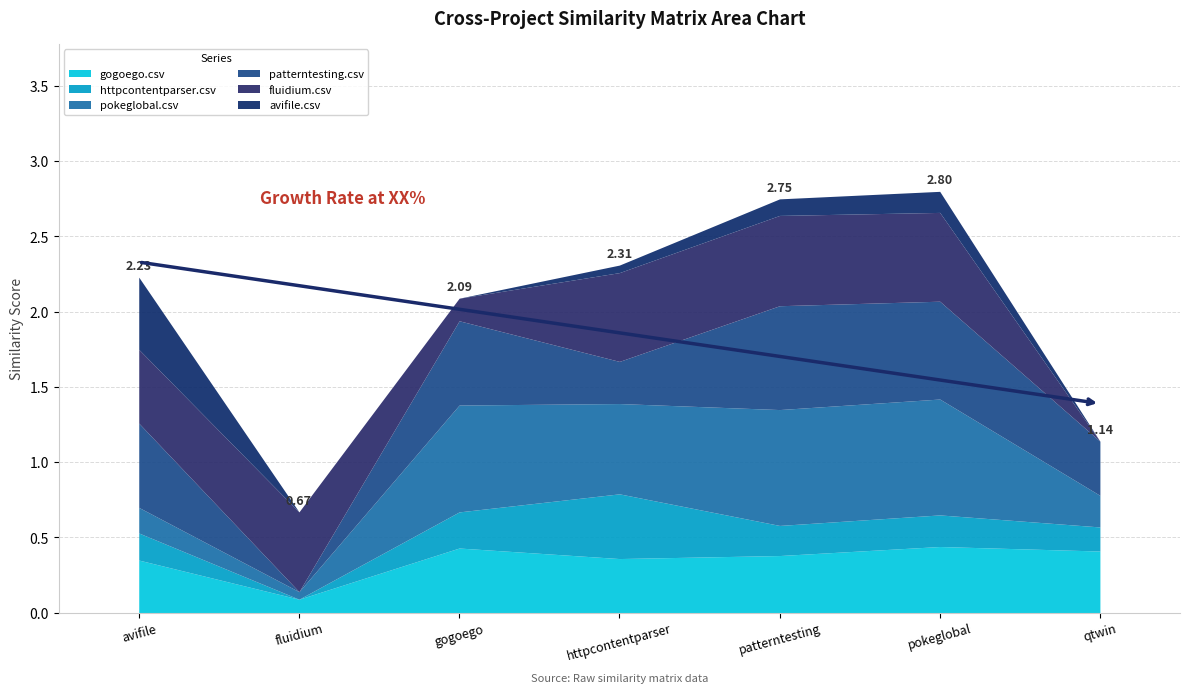

Rank the categories by httpcontentparser.csv value from highest to lowest.

httpcontentparser.csv, gogoego.csv, pokeglobal.csv, patterntesting.csv, avifile.csv, qtwin.csv, fluidium.csv